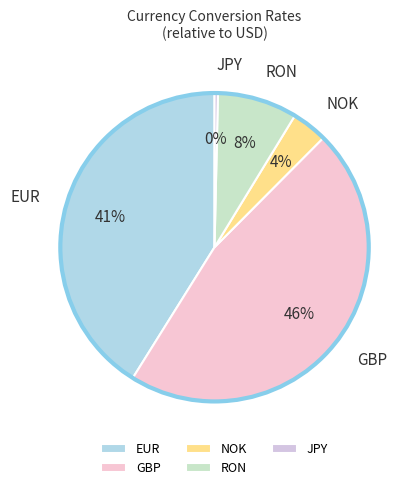

How many segments does this pie chart have?

5